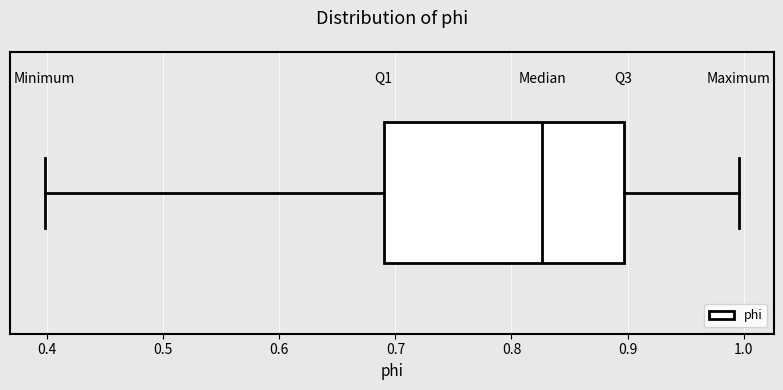

Where is the left edge of the box on the x-axis? The values are not printed on the chart, so give them approximately, as read against the axis.

0.69